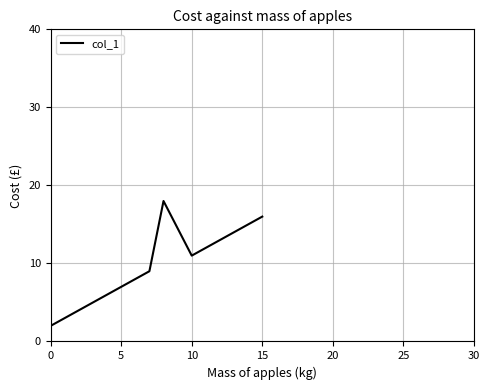

What is the difference between the maximum and minimum values?

16